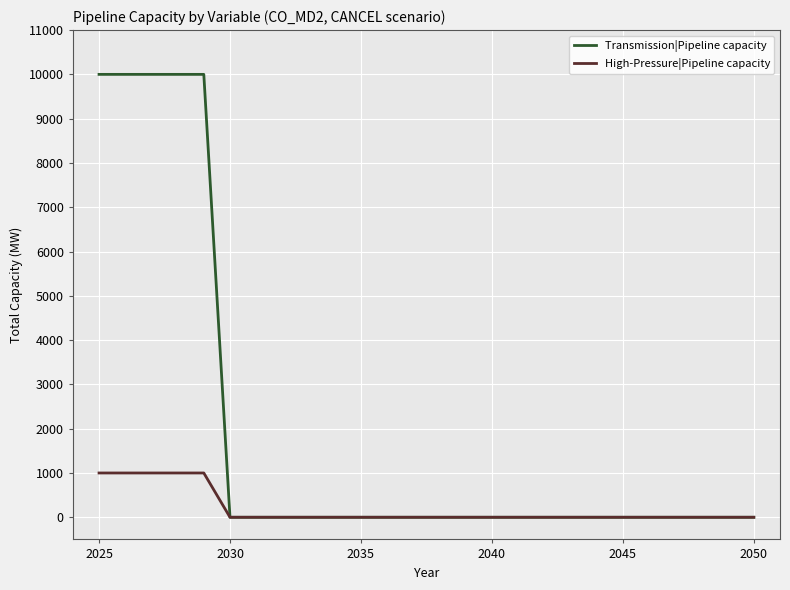

Which series has the largest total across all categories?

Transmission|Pipeline capacity